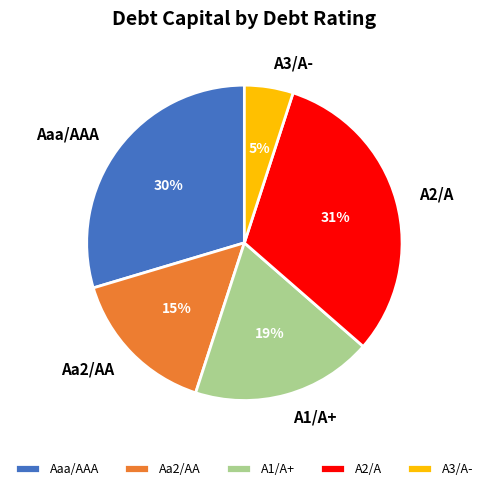

The A2/A slice represents 17% of the pie. True or false?

False